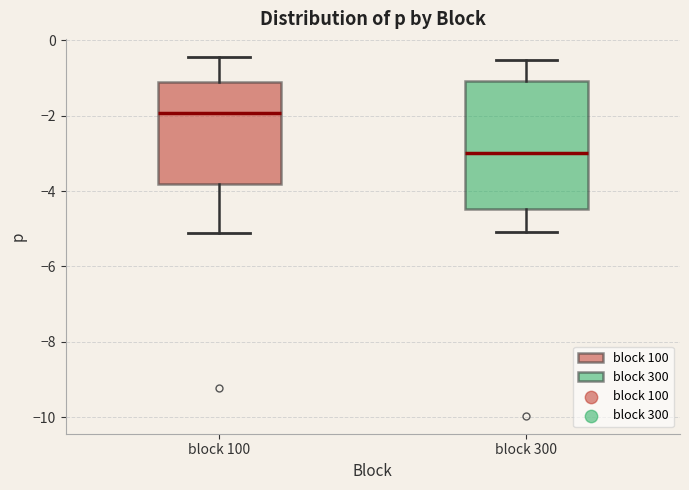

Which box has the highest median line?

block 100